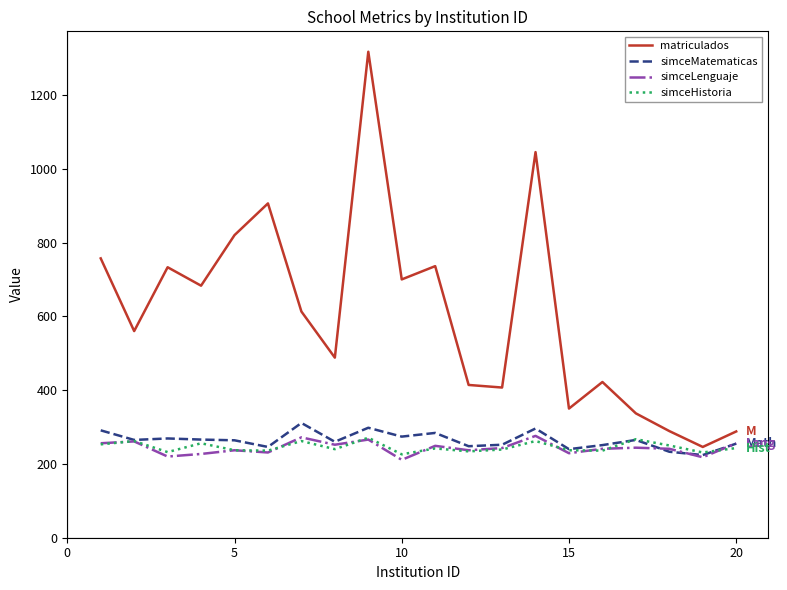

What is the minimum value for simceHistoria?

226